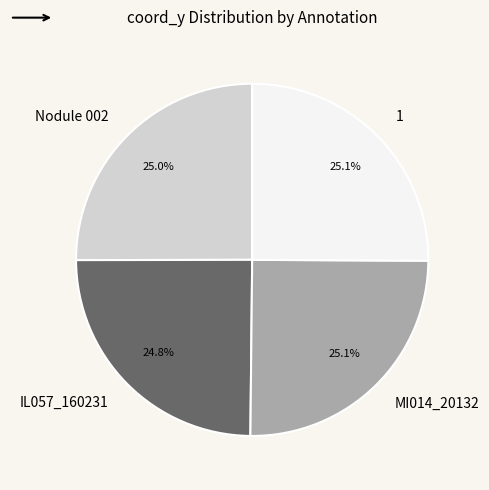

What percentage is the MI014_20132 slice, to the nearest percent?

25%